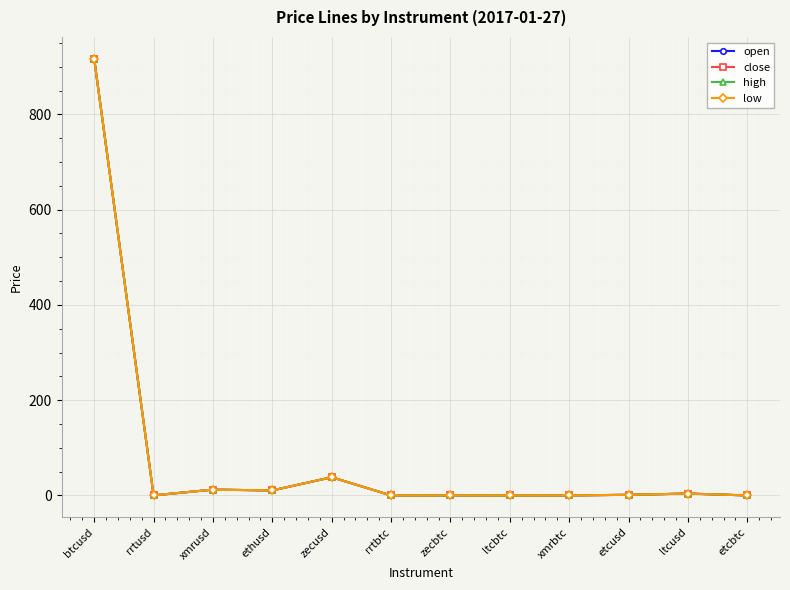

Which category has the highest value in the low series?

btcusd